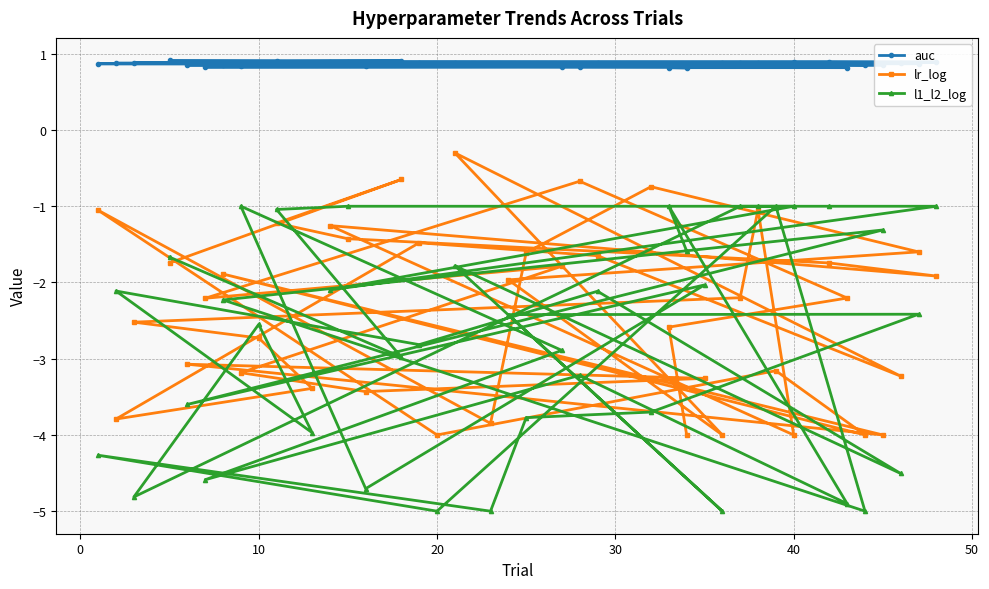

What is the spread (max minus min) of values at 10?

3.6